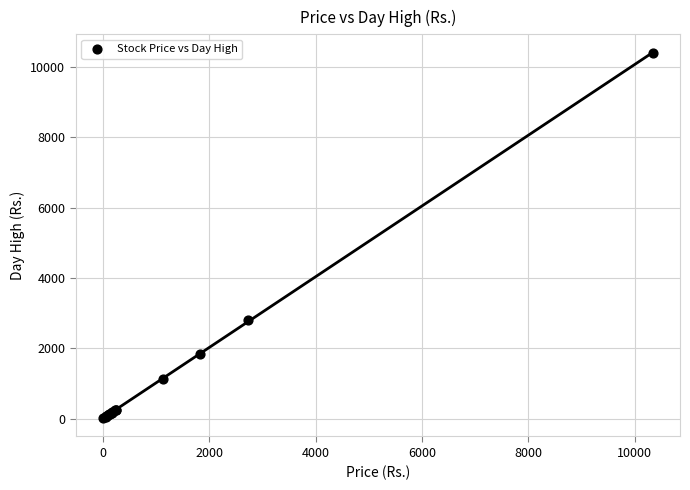

What Y value in the scatter plot is closest to 5204?

2815.0